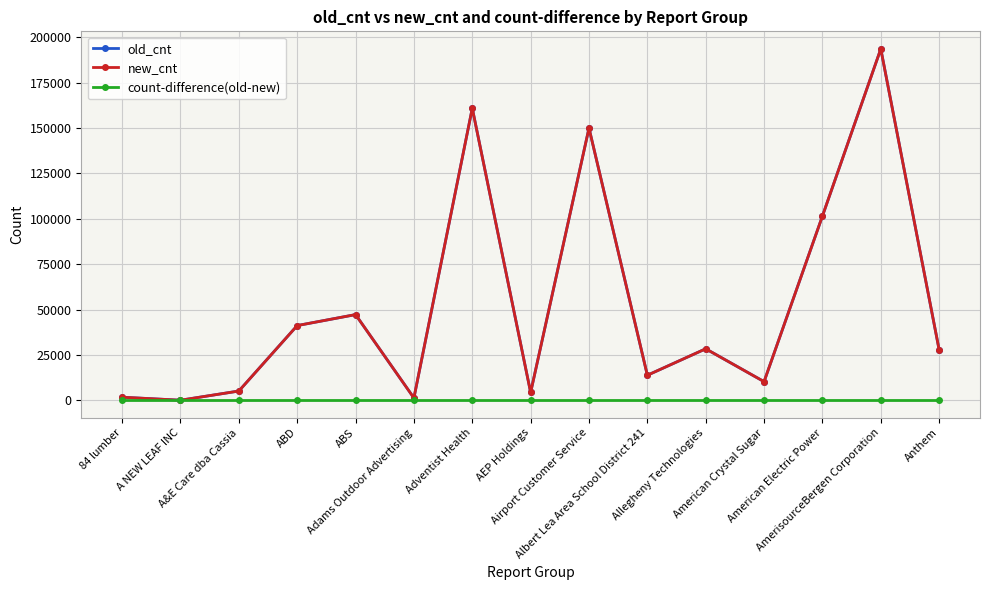

Where is the first local minimum for new_cnt?

A NEW LEAF INC